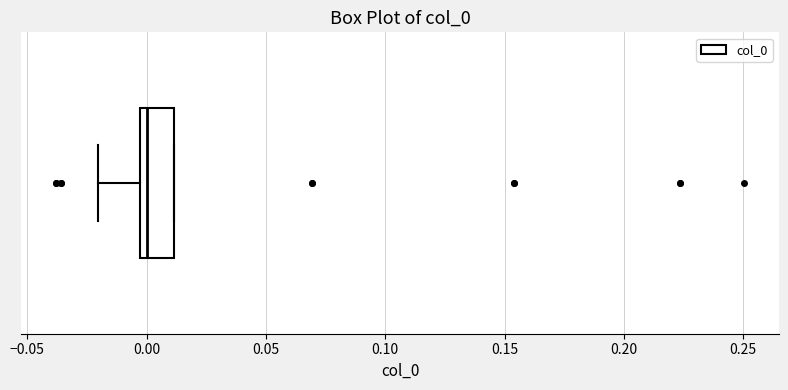

Read this box plot against the x-axis: the position of the median line, the range covered by the box, and the ends of both whiskers. The values are not printed on the chart, so give them approximately, as read against the axis.

median 0.000, box -0.005 to 0.010, whiskers -0.020 to 0.010